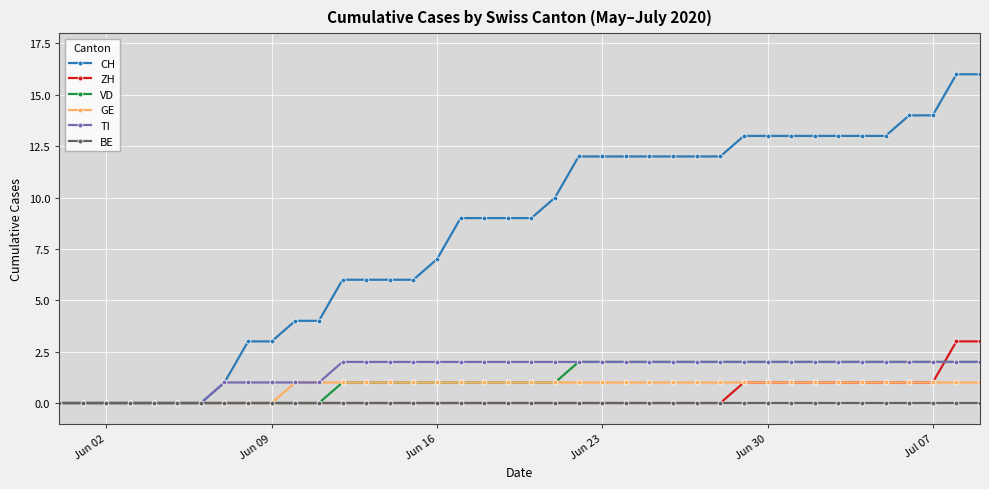

Which series has the largest total across all categories?

CH